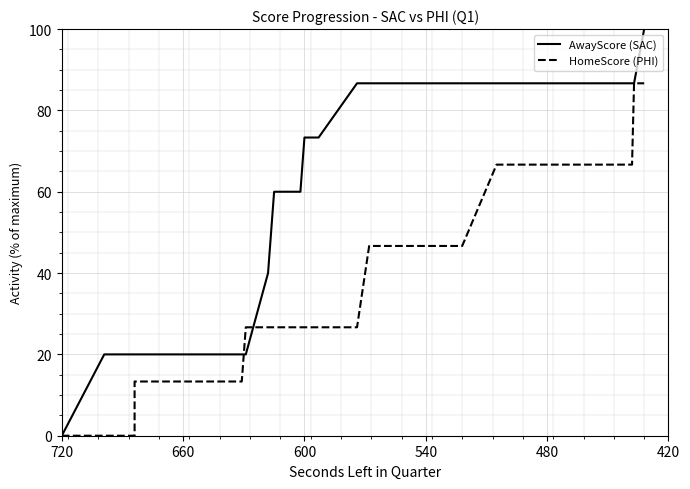

Is this an area chart (filled region under the line)?

No